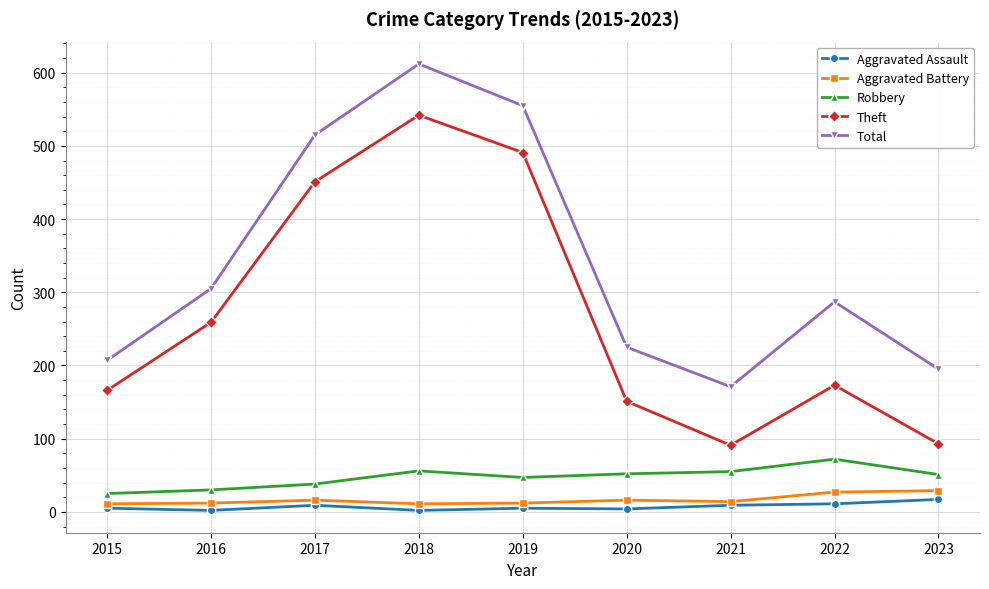

The value of Theft at 2017 is 451. True or false?

True